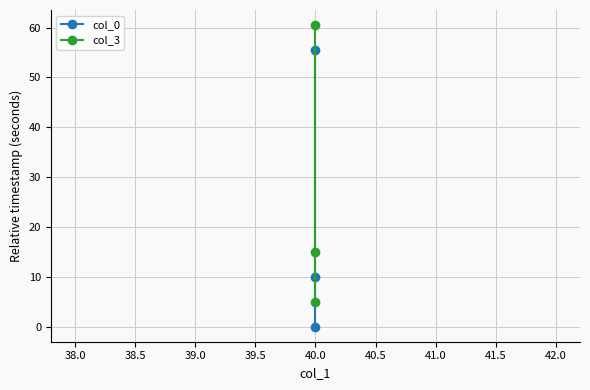

What is the maximum value shown in the chart?

60.5